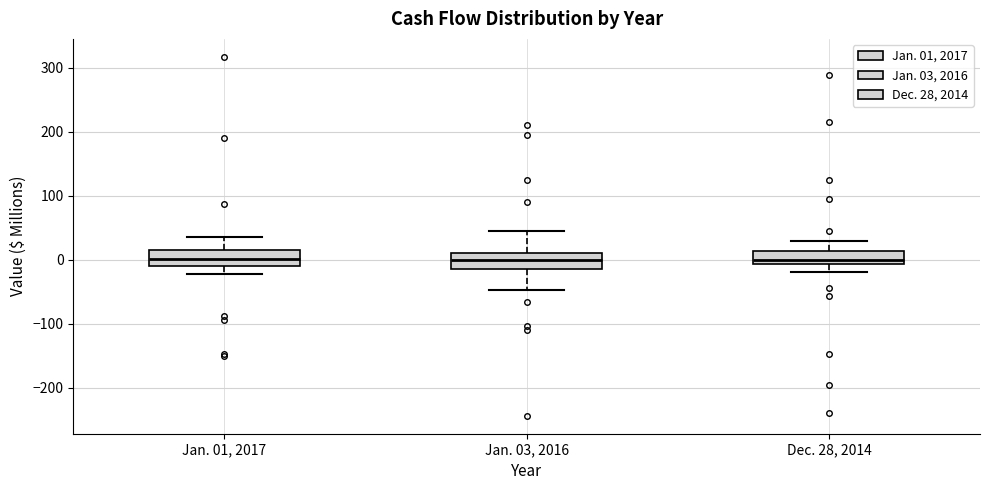

Reading left to right, read every box against the y-axis: the position of its median line, the range the box covers, and the ends of its whiskers. The values are not printed on the chart, so give them approximately, as read against the axis.

Jan. 01, 2017: median 0, box -10 to 20, whiskers -20 to 40
Jan. 03, 2016: median 0, box -10 to 10, whiskers -50 to 50
Dec. 28, 2014: median 0, box -10 to 10, whiskers -20 to 30